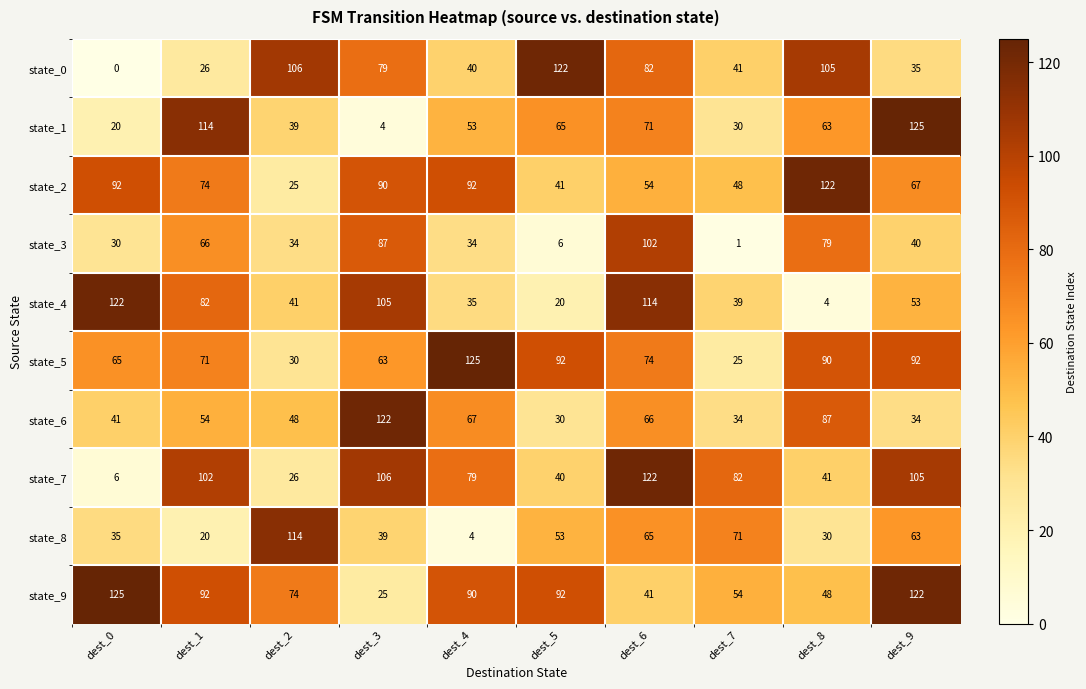

Rank the series at dest_8 from highest to lowest value.

state_2, state_0, state_5, state_6, state_3, state_1, state_9, state_7, state_8, state_4